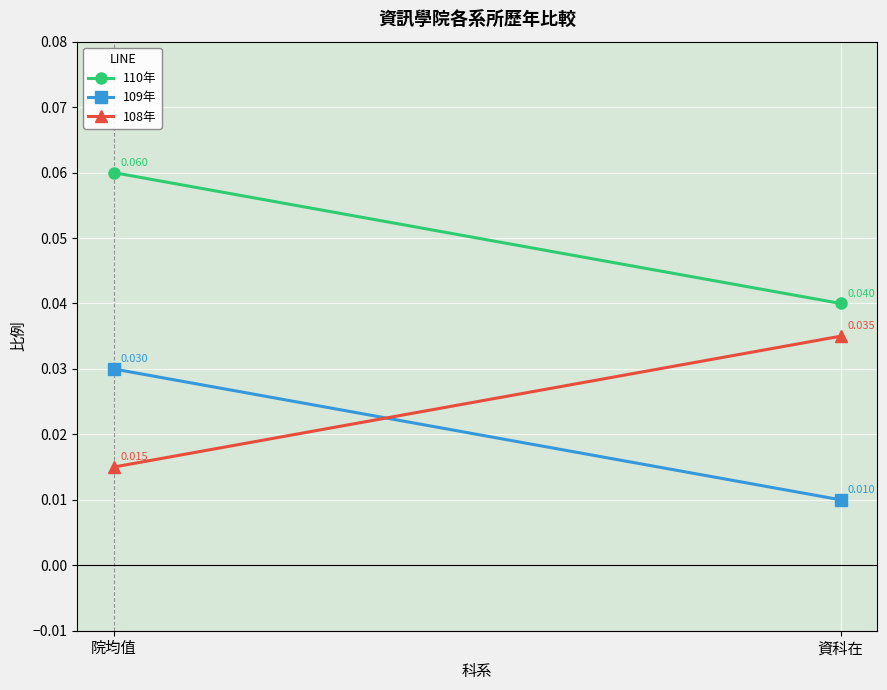

Count the number of data series in this chart.

3